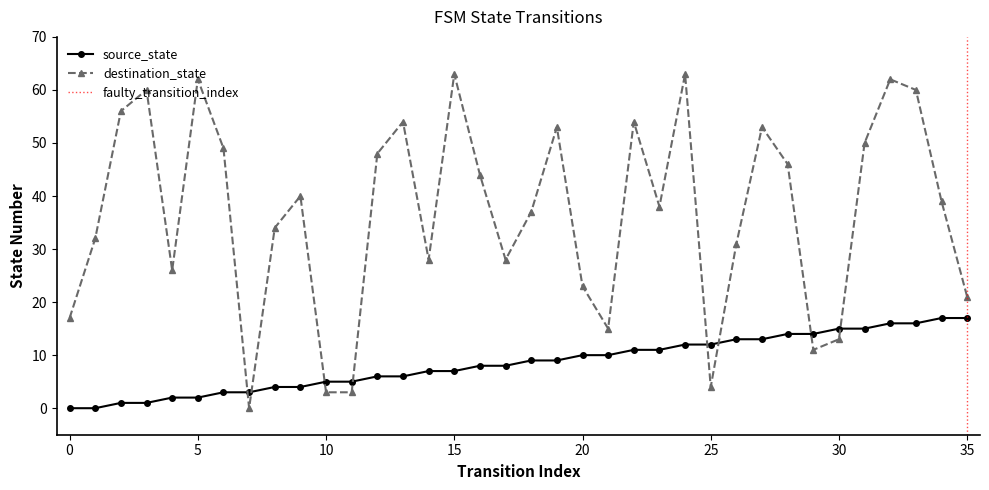

What is the average value of the source_state series?

8